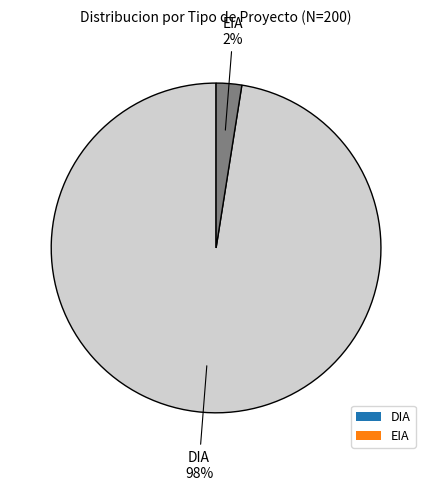

Count the number of slices in the pie.

2